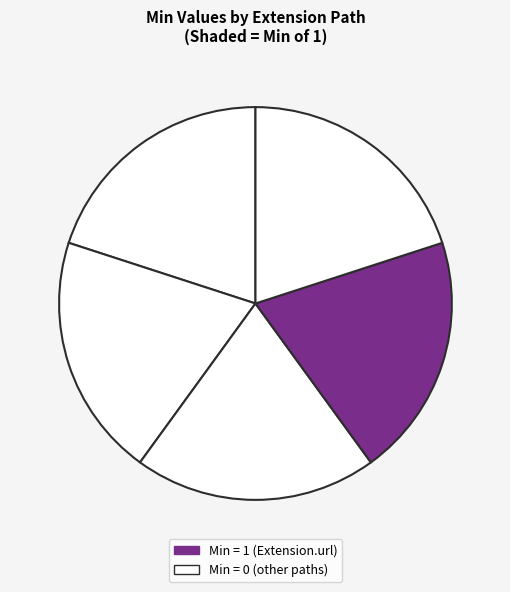

Which slice is the largest?

Extension.url